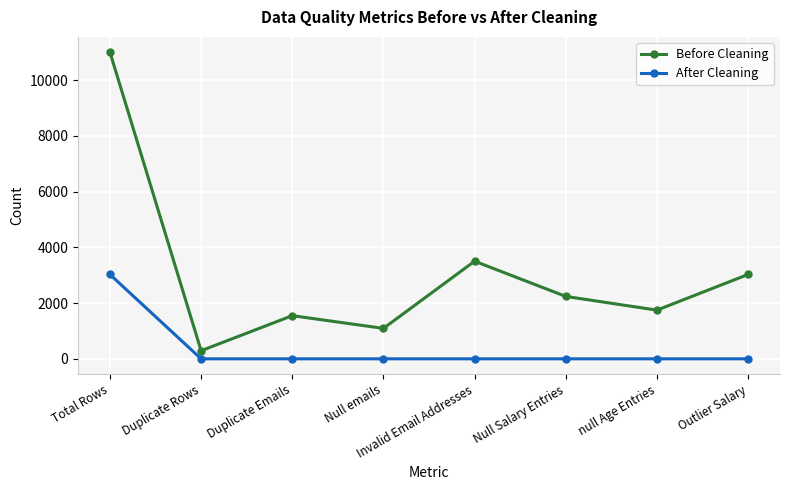

Does the chart have visible grid lines?

Yes